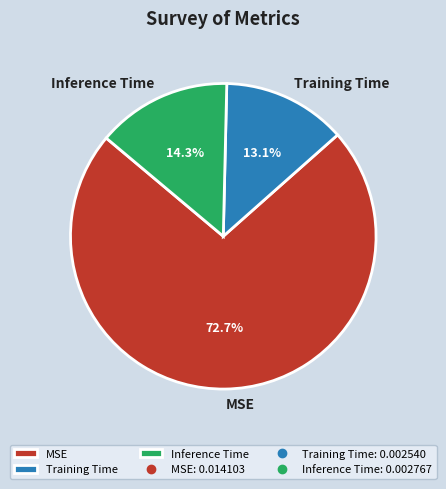

To the nearest percent, what is the combined percentage of Training Time and MSE?

86%